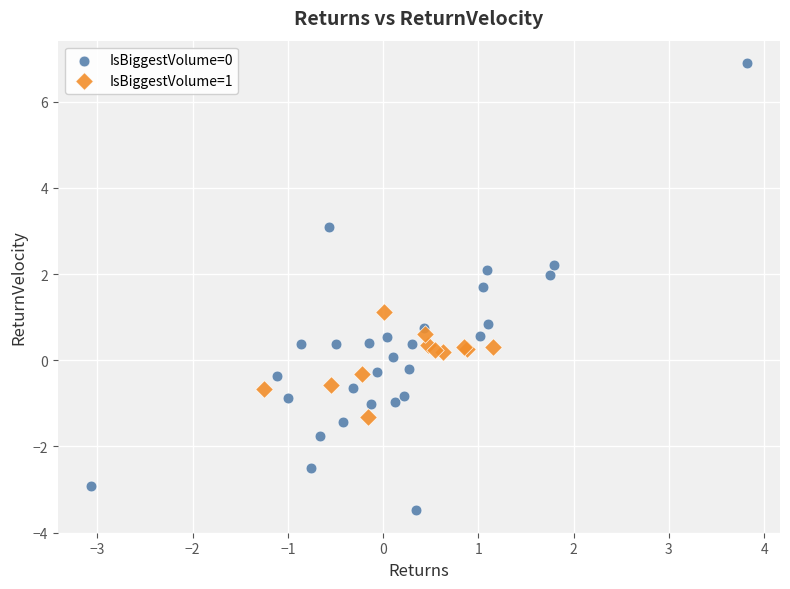

Which series contains the lowest Y value?

IsBiggestVolume=0